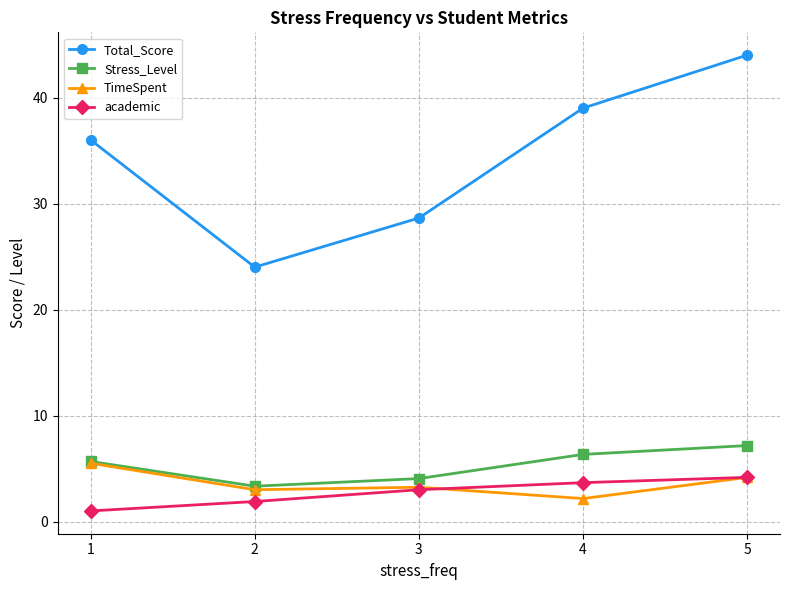

Does the chart display data point markers on the line(s)?

Yes